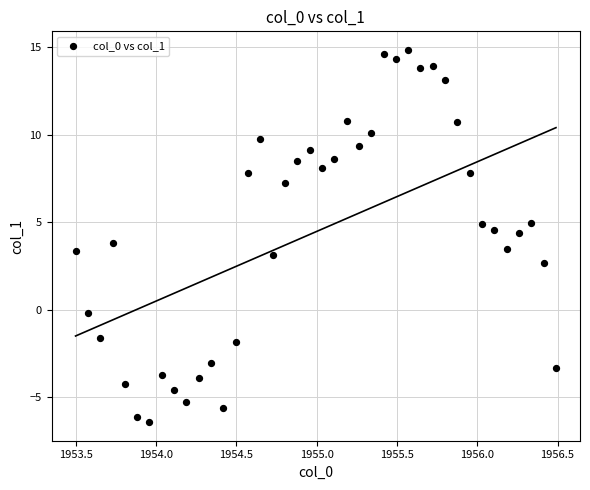

What is the range of Y values (max minus min)?

21.3